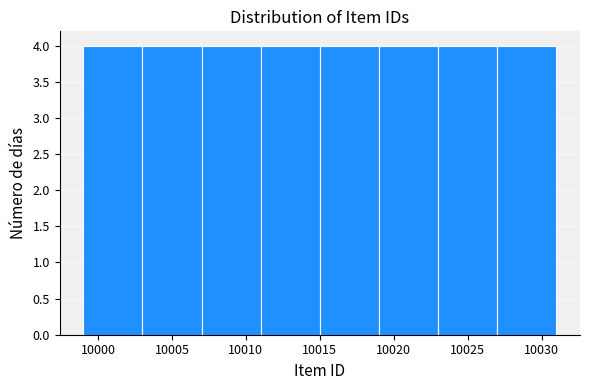

Reading left to right, list every bar in this chart as the range it spans on the x-axis followed by its height. The values are not printed on the chart, so give them approximately, as read against the axis.

9999 to 10003: 4
10003 to 10007: 4
10007 to 10011: 4
10011 to 10015: 4
10015 to 10019: 4
10019 to 10023: 4
10023 to 10027: 4
10027 to 10031: 4